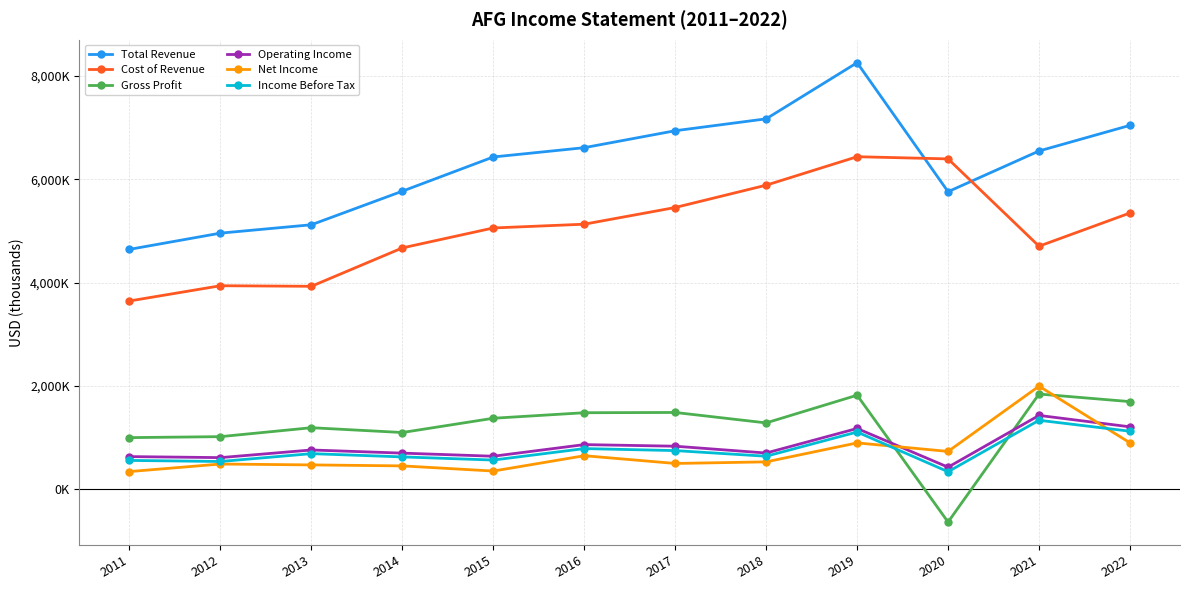

Is the value of Income Before Tax at 2019 greater than the value of Net Income at 2011?

Yes